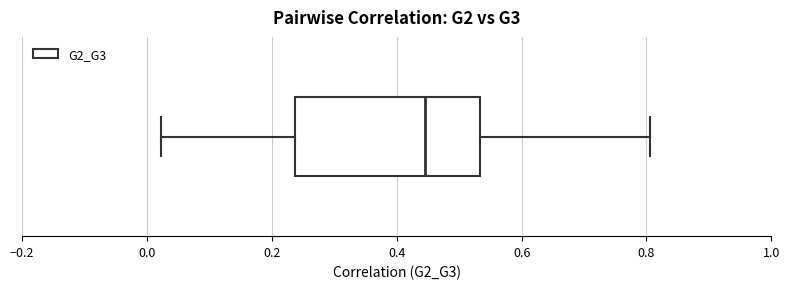

Where is the right edge of the box on the x-axis? The values are not printed on the chart, so give them approximately, as read against the axis.

0.54